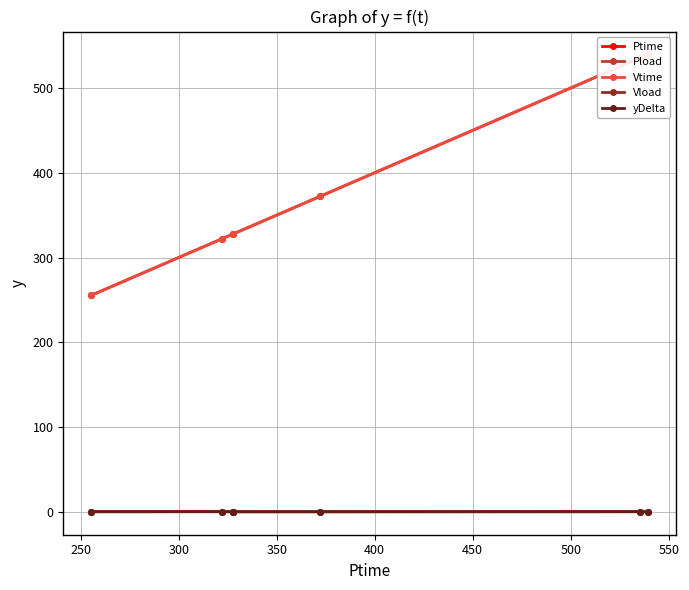

True or false: Ptime and yDelta intersect in this chart.

False